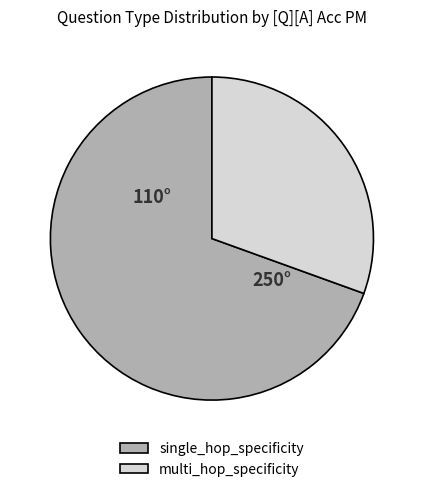

Is there a majority slice in this chart?

Yes